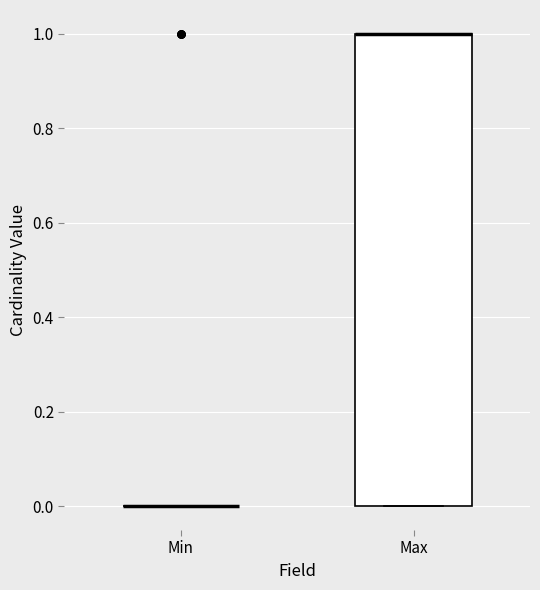

Reading left to right, transcribe this box plot: for each box, give where its median line is, the range the box spans, and where its two whiskers end, as read against the y-axis. The values are not printed on the chart, so give them approximately, as read against the axis.

Min: box collapsed to a line at 0, whiskers 0 to 0
Max: median 1 (drawn on the box's upper edge), box 0 to 1, whiskers 0 to 1